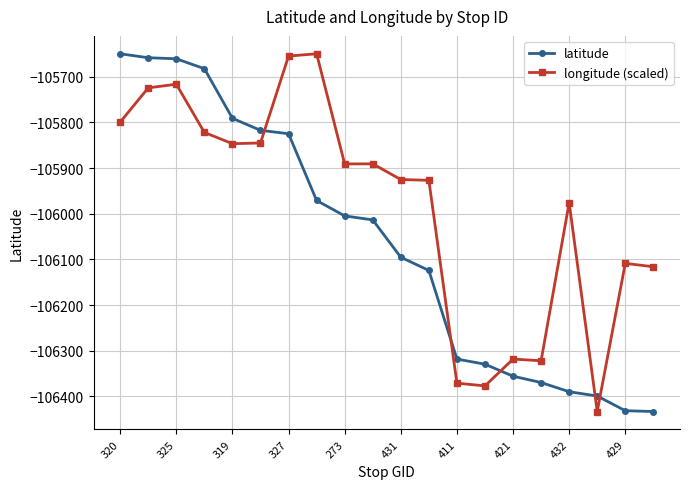

After their last crossing, which series has the higher values: longitude (scaled) or latitude?

longitude (scaled)